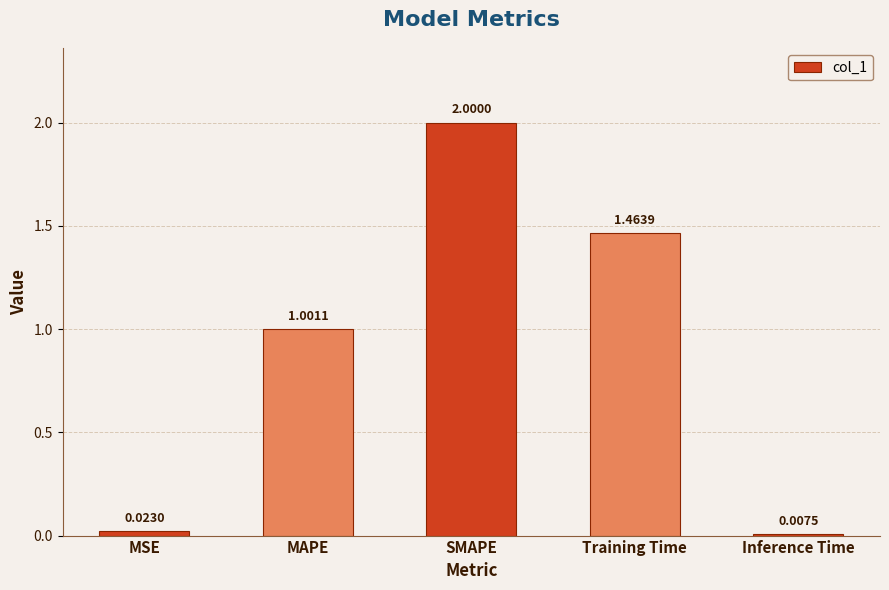

Which label corresponds to the smallest value in the chart?

Inference Time